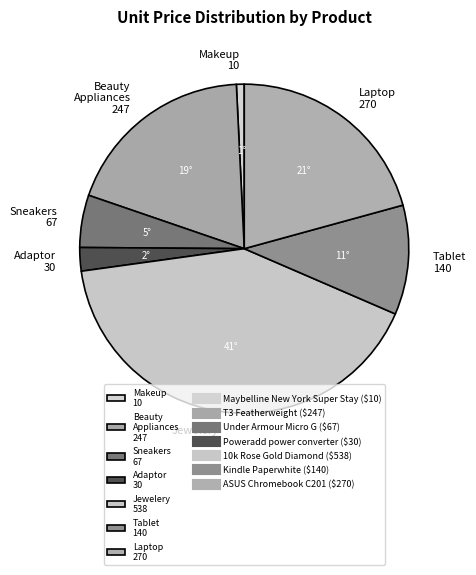

What is the smallest slice in the pie chart?

Makeup 10